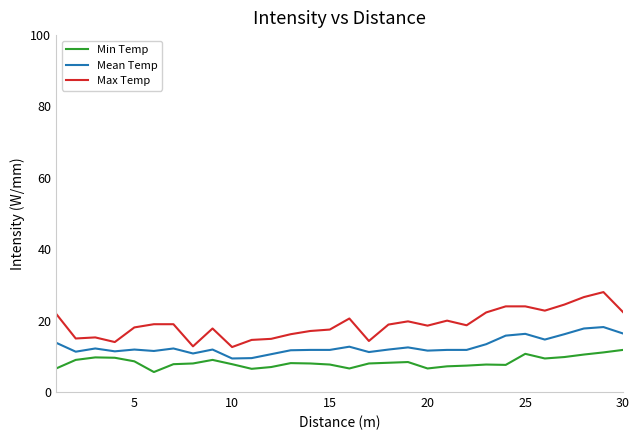

True or false: Mean Temp and Min Temp cross at least once.

False